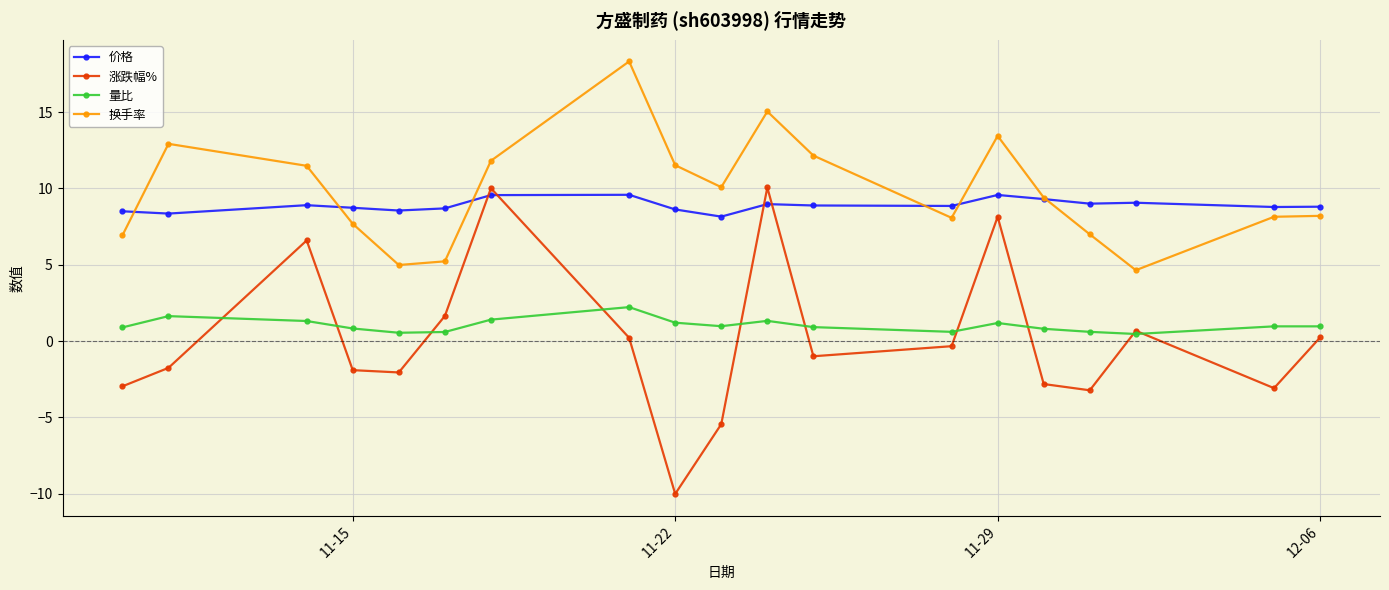

True or false: 量比 and 换手率 cross at least once.

False